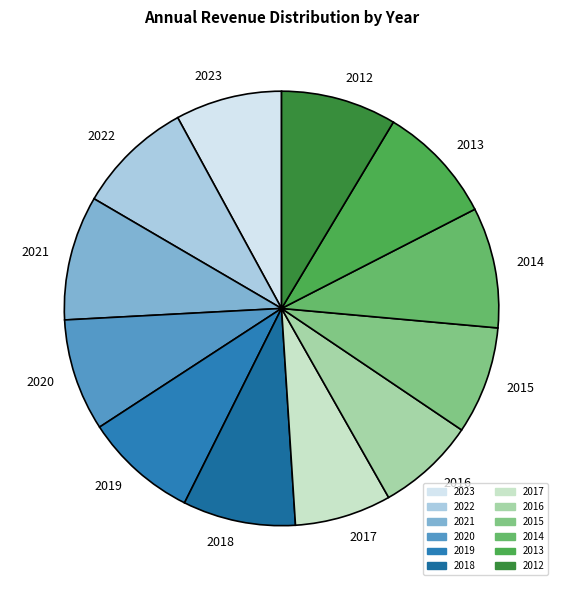

True or false: 2012 accounts for 1% of the total.

False